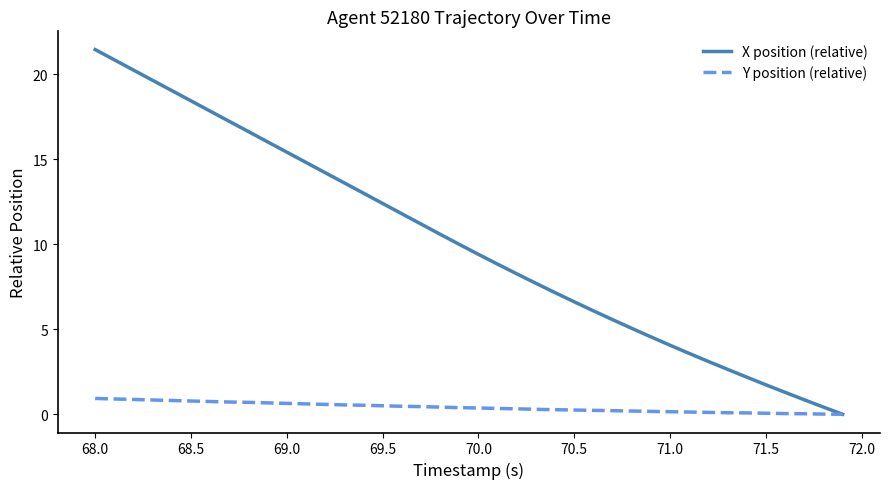

What is the maximum value for X position (relative)?

21.4